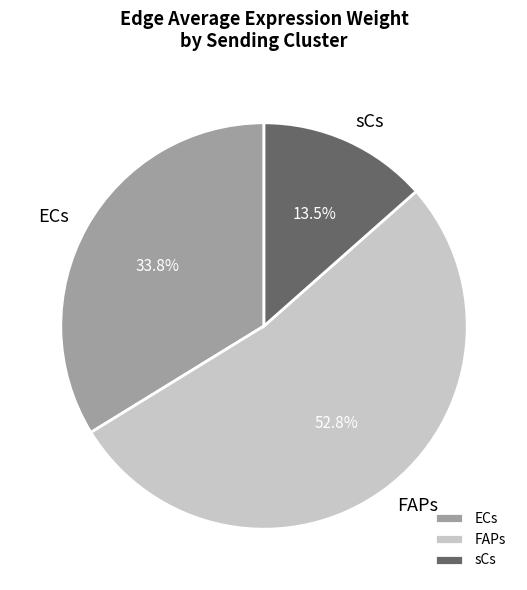

Which category has the smallest portion of the pie?

sCs